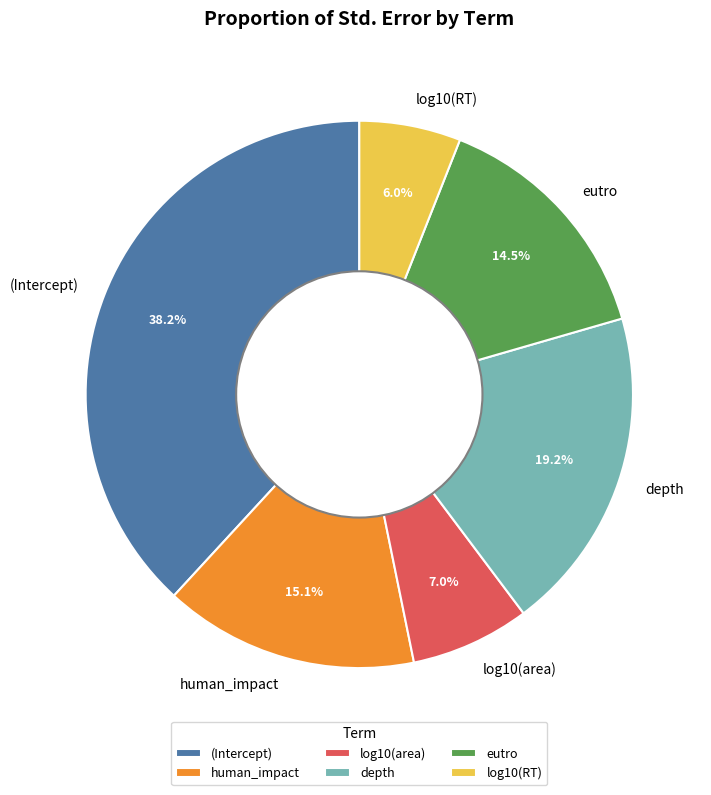

How many slices are in this pie chart?

6